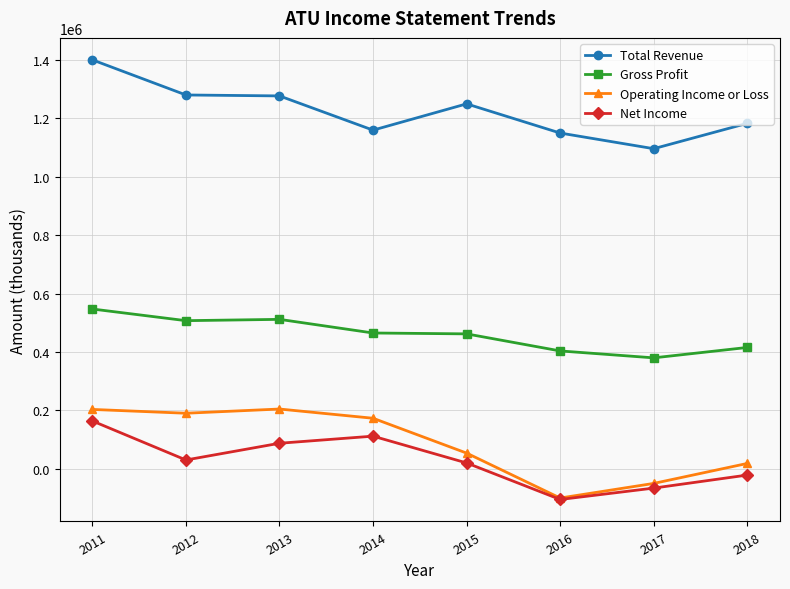

How many data points in Net Income are less than 30000?

4